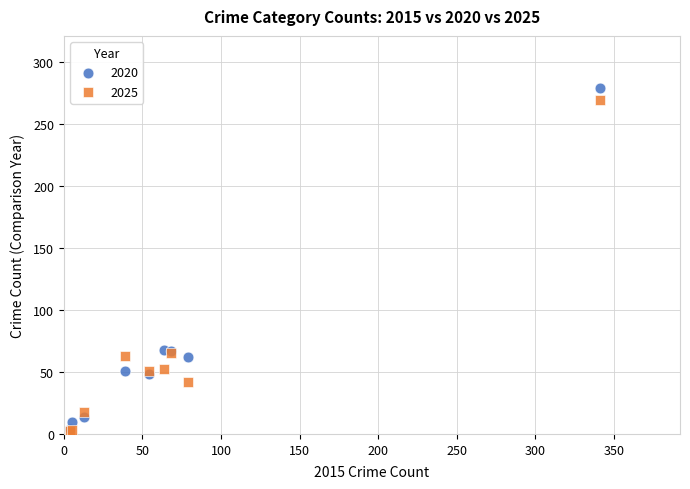

What are all the series names shown in the legend?

2020, 2025